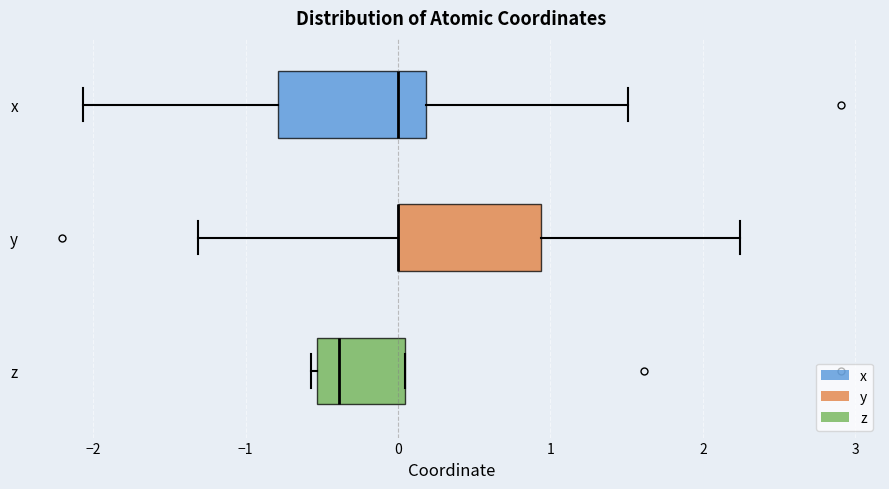

Reading bottom to top, transcribe this box plot: for each box, give where its median line is, the range the box spans, and where its two whiskers end, as read against the x-axis. The values are not printed on the chart, so give them approximately, as read against the axis.

z: median -0.4, box -0.5 to 0.0, whiskers -0.6 to 0.0
y: median 0.0 (drawn on the box's left edge), box 0.0 to 0.9, whiskers -1.3 to 2.2
x: median 0.0, box -0.8 to 0.2, whiskers -2.1 to 1.5